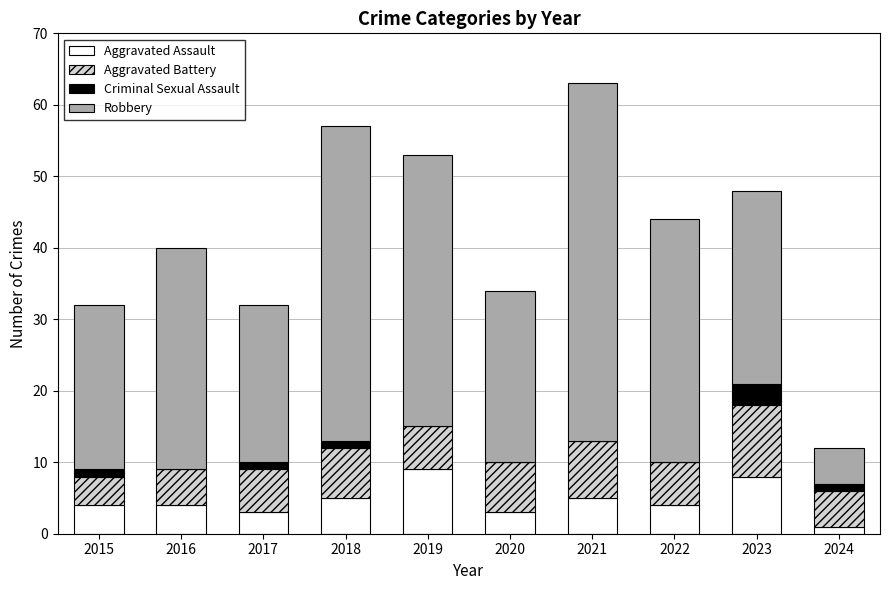

Are the bars horizontal?

No